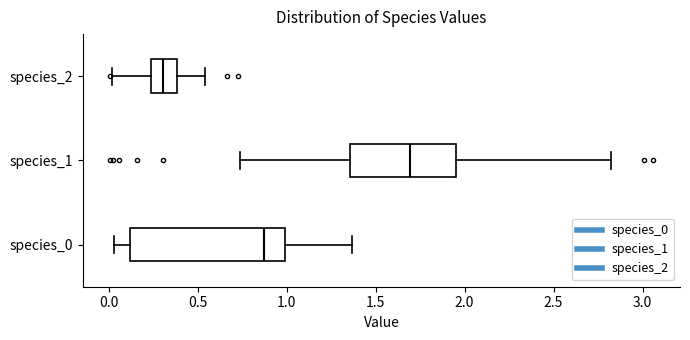

Reading bottom to top, read every box against the x-axis: the position of its median line, the range the box covers, and the ends of its whiskers. The values are not printed on the chart, so give them approximately, as read against the axis.

species_0: median 0.85, box 0.10 to 1.00, whiskers 0.05 to 1.35
species_1: median 1.70, box 1.35 to 1.95, whiskers 0.75 to 2.80
species_2: median 0.30, box 0.25 to 0.40, whiskers 0.00 to 0.55